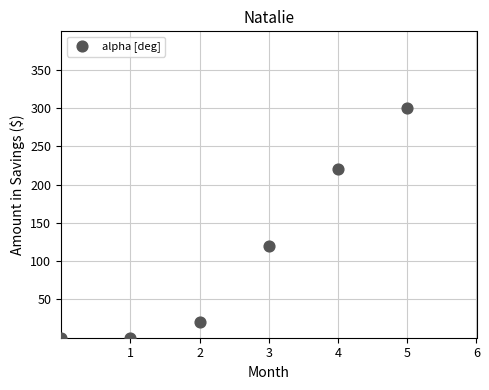

What is the average Y value?

110